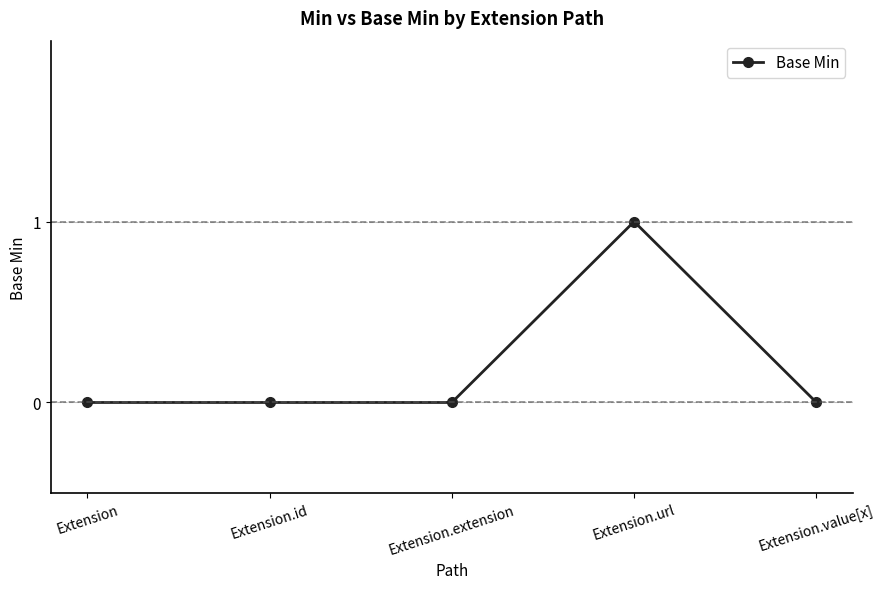

What is the sum of the values at Extension.url and Extension.value[x]?

1